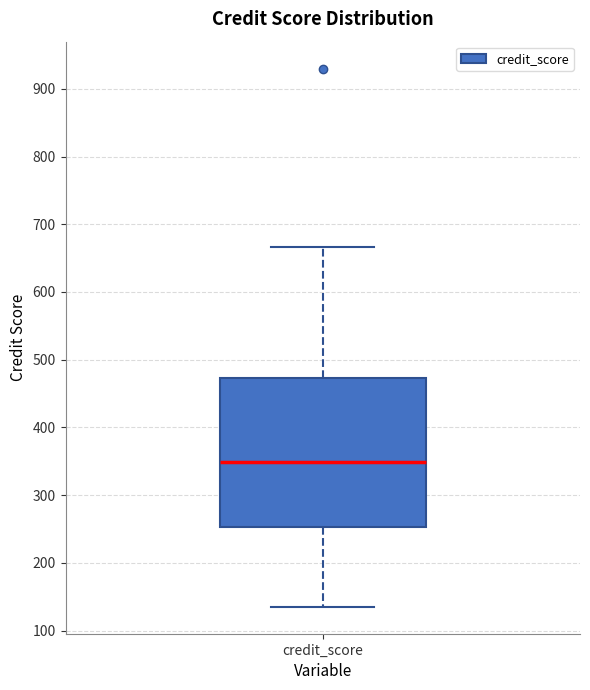

Transcribe this box plot: give where the median line is, the range the box spans, and where the two whiskers end, as read against the y-axis. The values are not printed on the chart, so give them approximately, as read against the axis.

median 350, box 250 to 470, whiskers 140 to 670